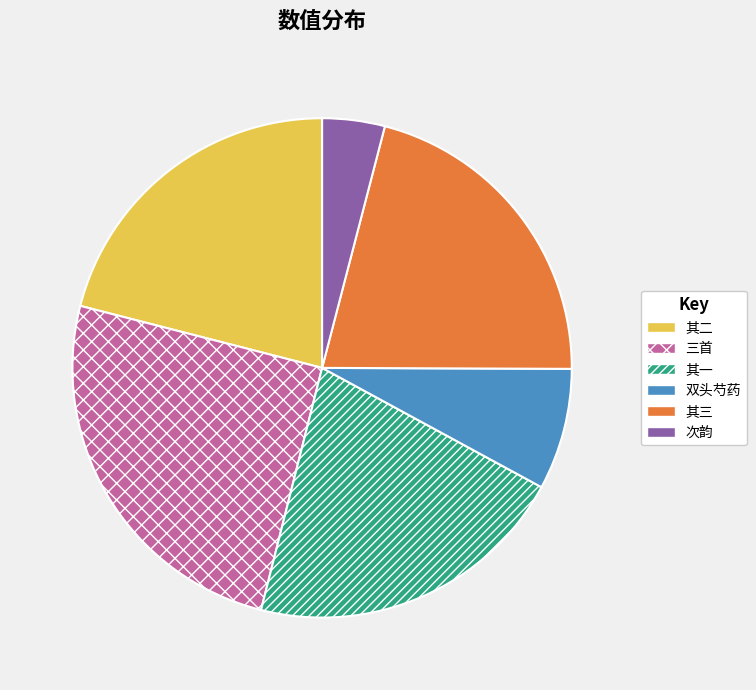

The 其一 slice represents 21% of the pie. True or false?

True